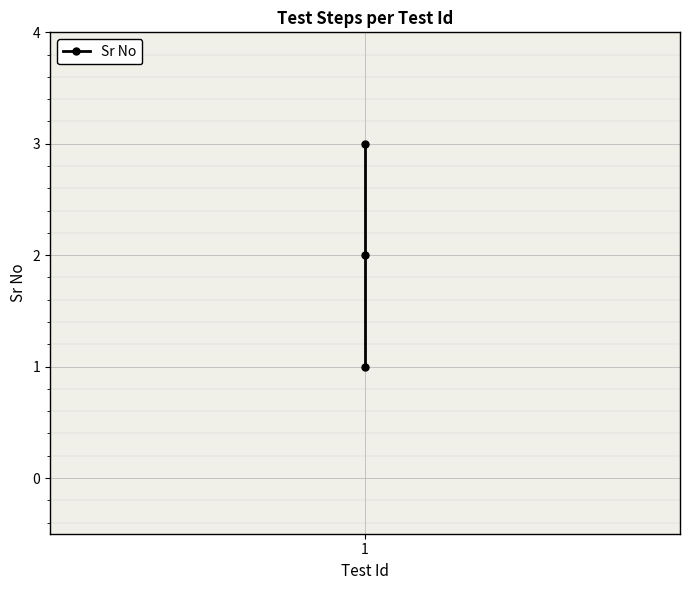

How many lines are shown in the chart?

1